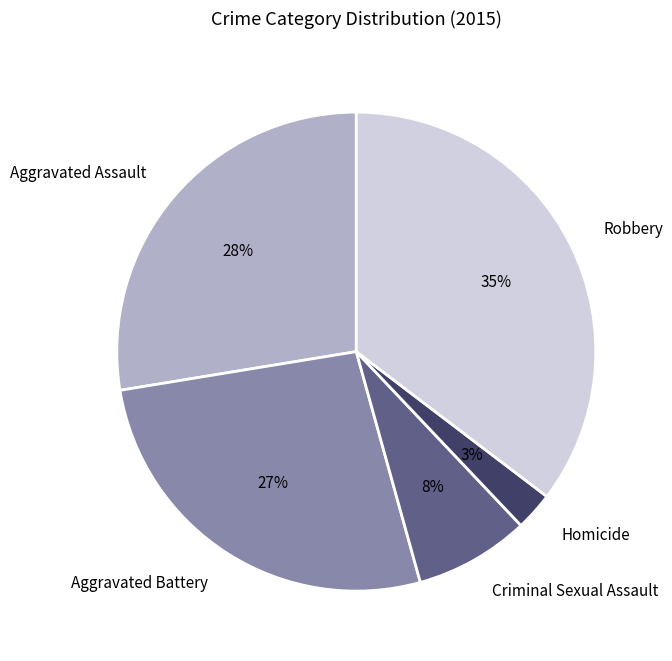

How many segments does this pie chart have?

5